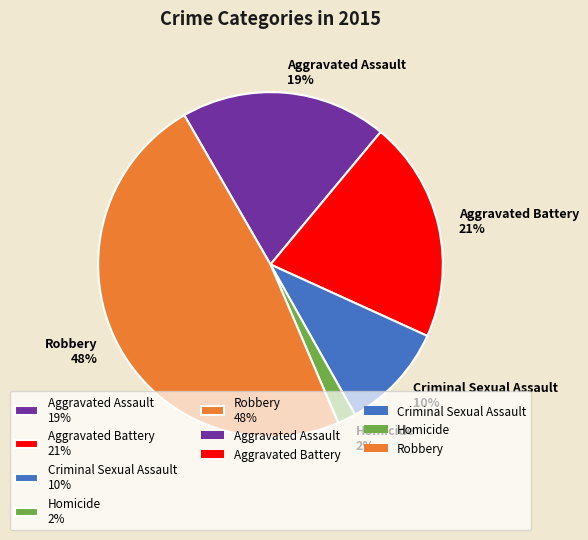

To the nearest percent, what percentage of the pie is Robbery?

48%